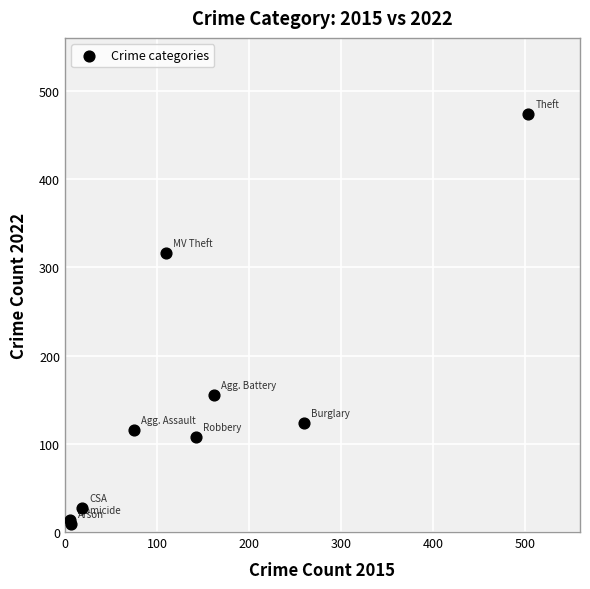

What Y value in the scatter plot is closest to 241?

316